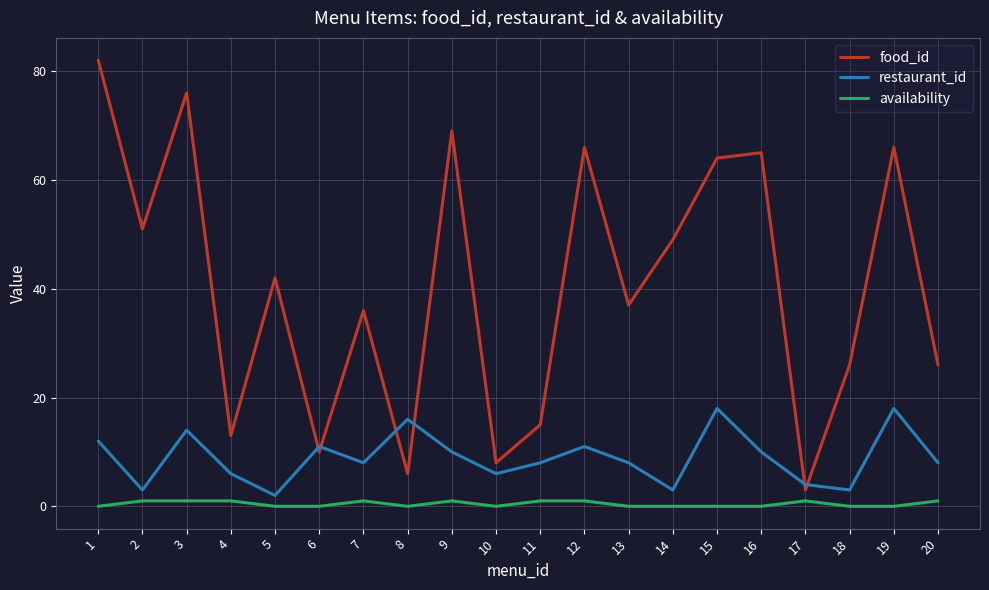

Reading right to left, transcribe all the data shown in this chart.

food_id: 26	66	26	3	65	64	49	37	66	15	8	69	6	36	10	42	13	76	51	82
restaurant_id: 8	18	3	4	10	18	3	8	11	8	6	10	16	8	11	2	6	14	3	12
availability: 1	0	0	1	0	0	0	0	1	1	0	1	0	1	0	0	1	1	1	0